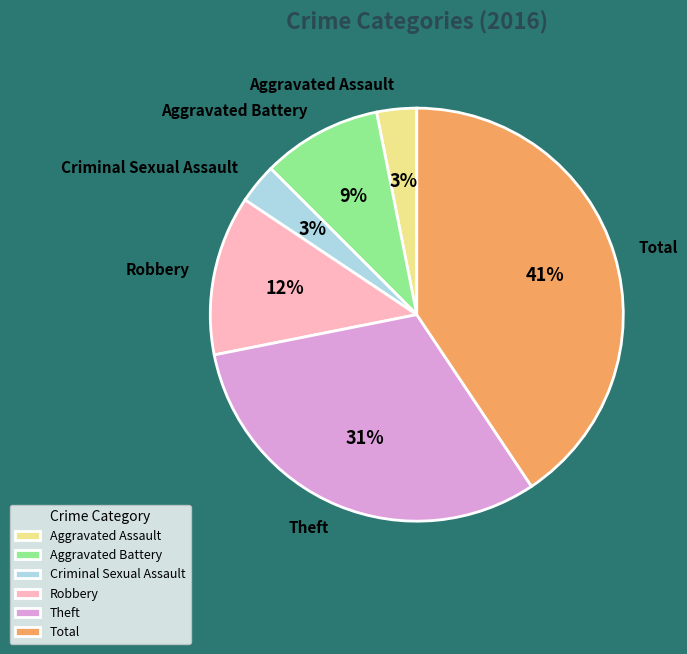

Between Aggravated Battery and Criminal Sexual Assault, which is larger?

Aggravated Battery